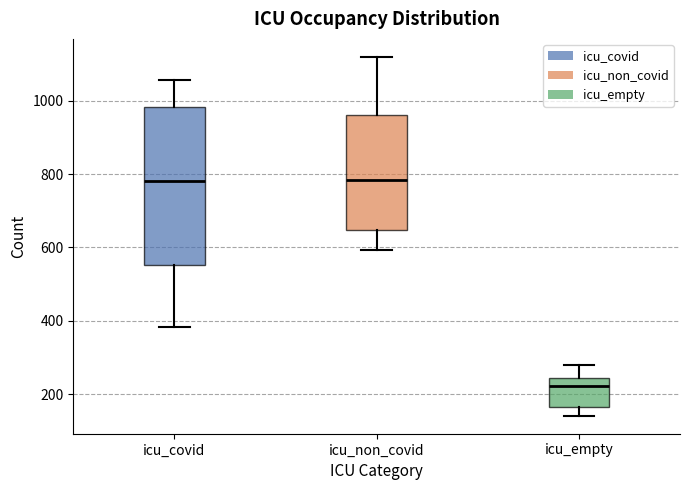

Where does the lower whisker of the box for icu_non_covid end on the y-axis? The values are not printed on the chart, so give them approximately, as read against the axis.

600